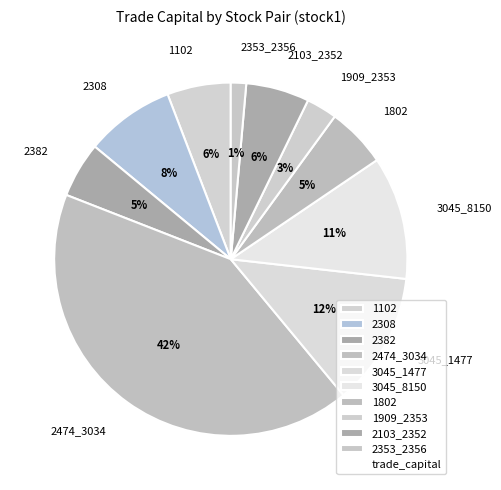

Which slice is the largest?

2474_3034